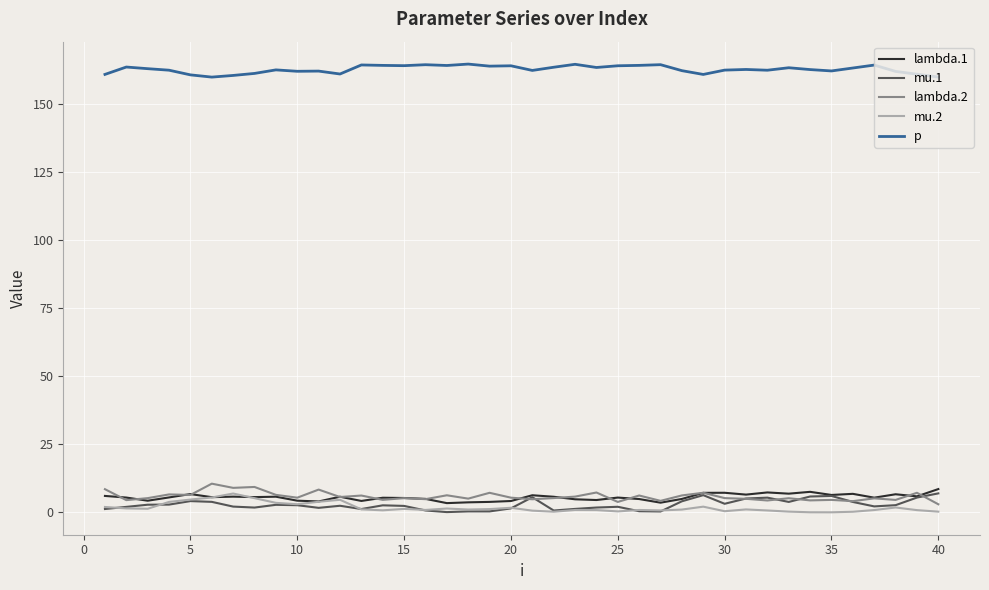

Which series has the largest total across all categories?

p